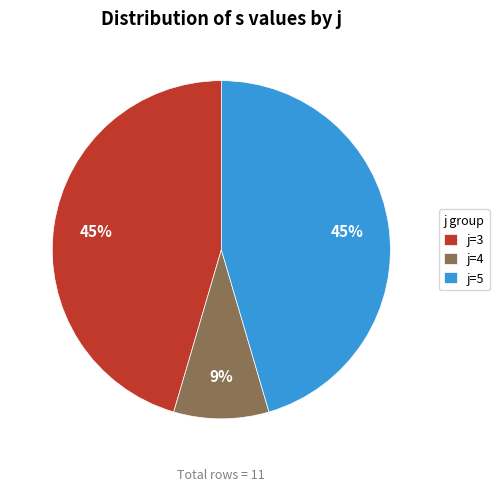

To the nearest percent, what percentage of the pie is j=5?

45%